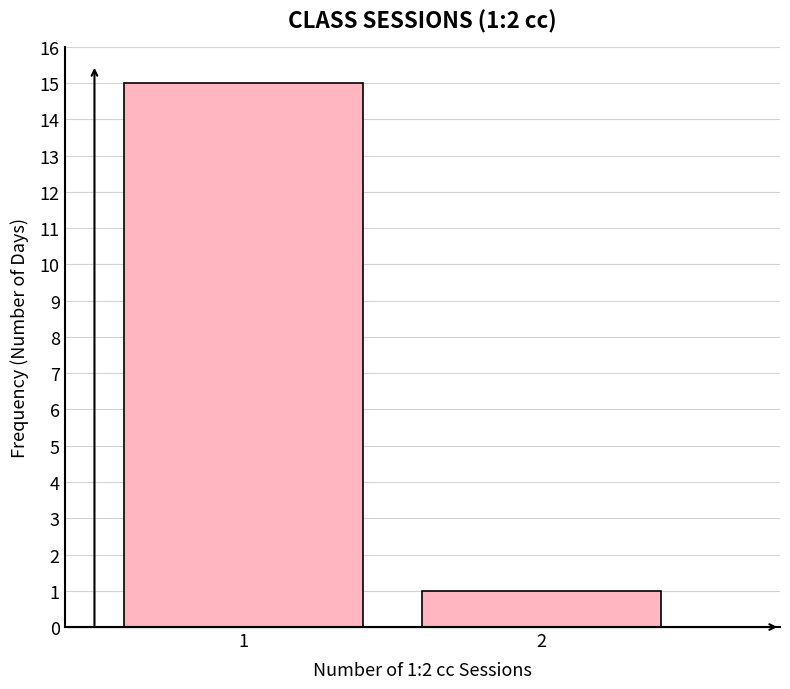

Reading left to right, extract all data points from this chart.

1=15	2=1